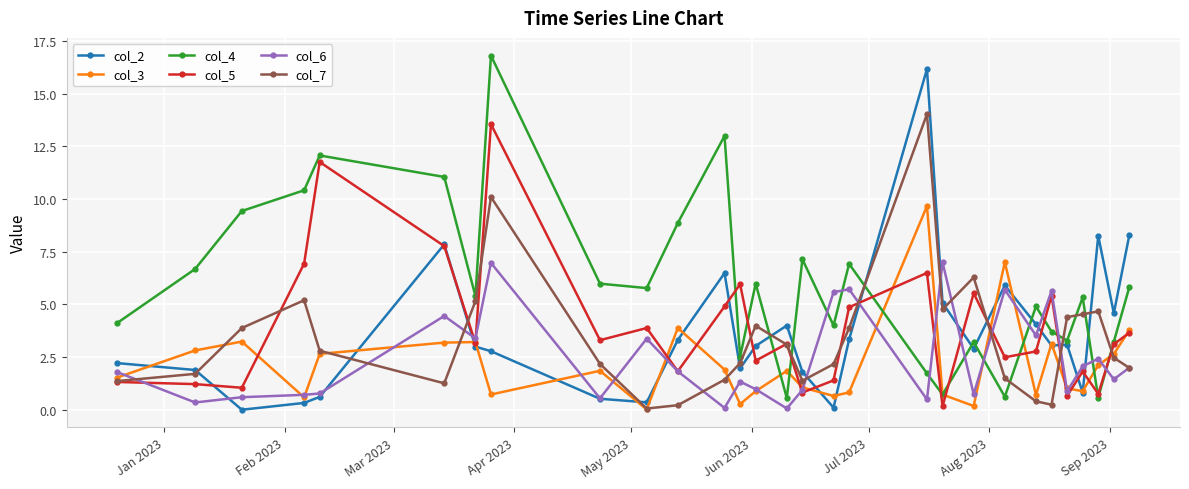

In col_3, how many points are higher than both neighbors (excluding endpoints)?

8